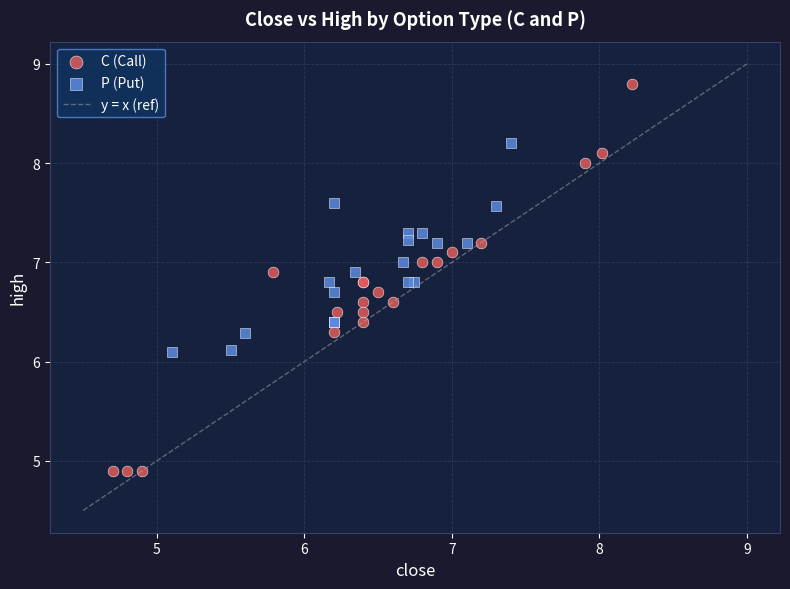

Which series has the largest Y range (max minus min)?

C (Call)